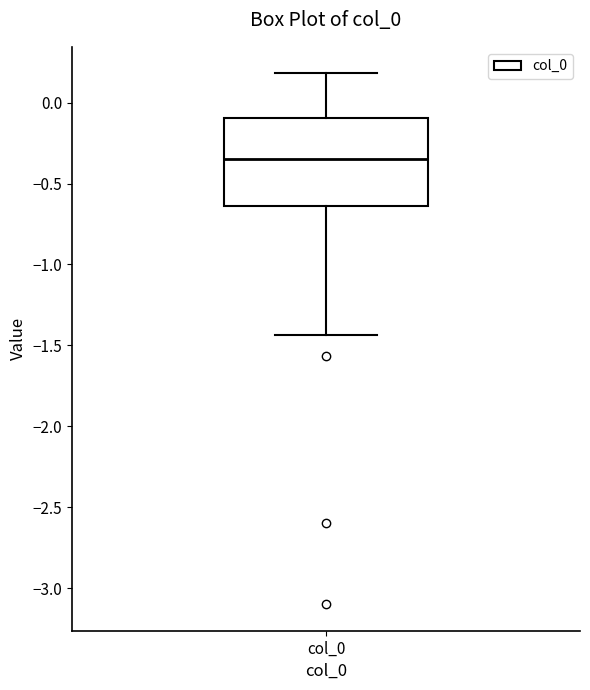

Read this box plot against the y-axis: the position of the median line, the range covered by the box, and the ends of both whiskers. The values are not printed on the chart, so give them approximately, as read against the axis.

median -0.35, box -0.65 to -0.10, whiskers -1.45 to 0.20